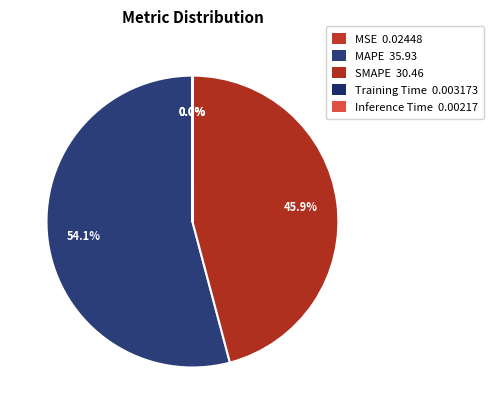

To the nearest percent, what is the combined percentage of Inference Time and MAPE?

54%